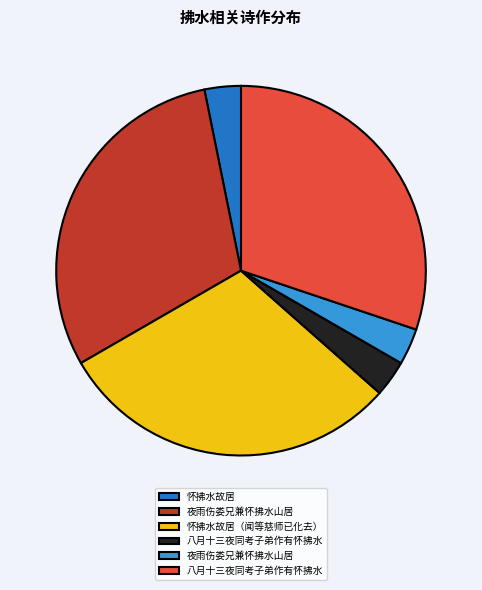

Is there any slice that represents more than half of the pie?

No